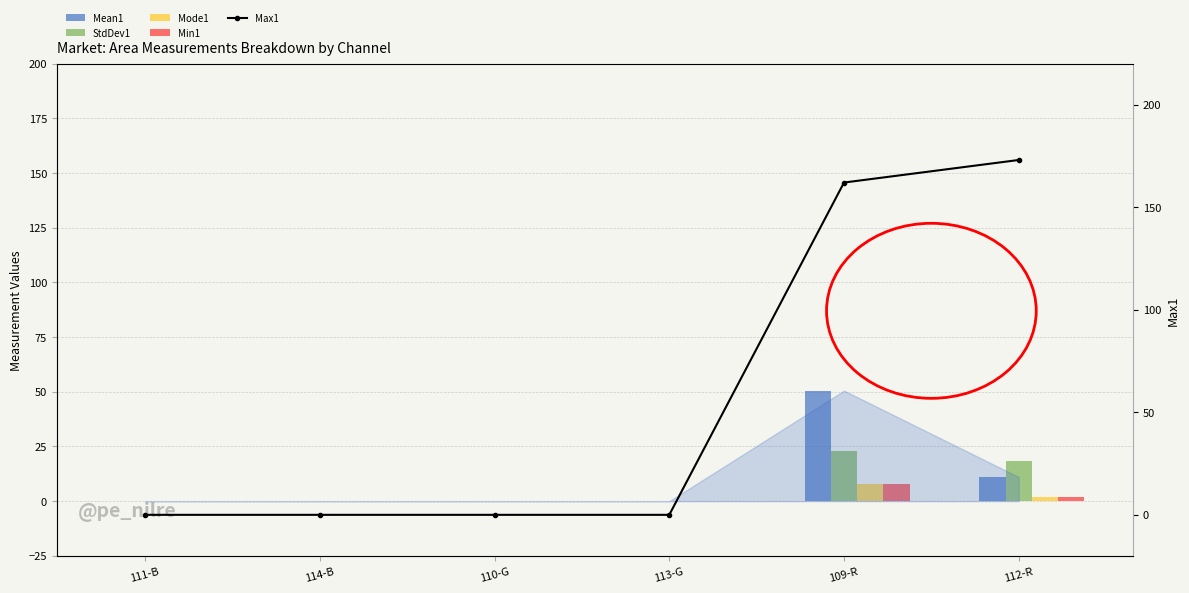

Which has a higher value, 112-R or 113-G?

112-R